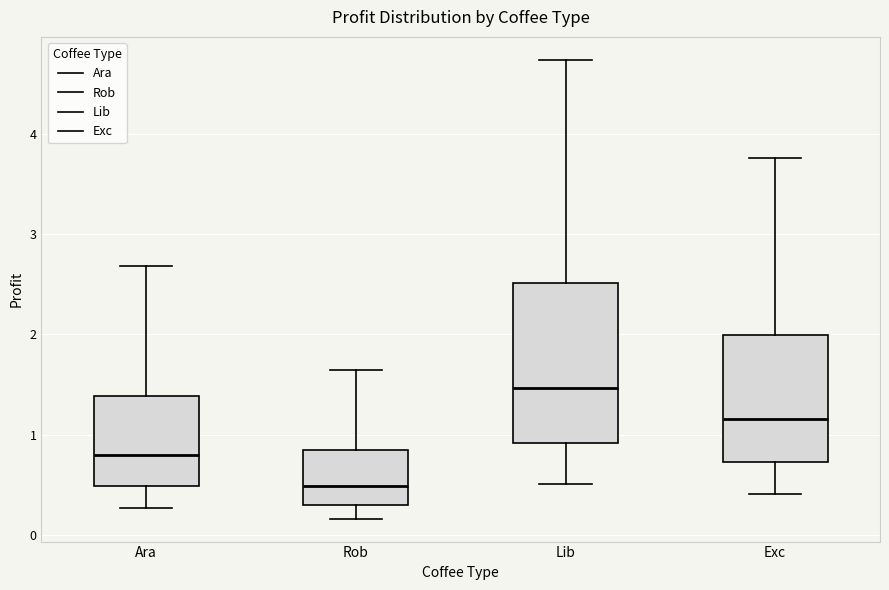

Which box's median line is the lowest?

Rob